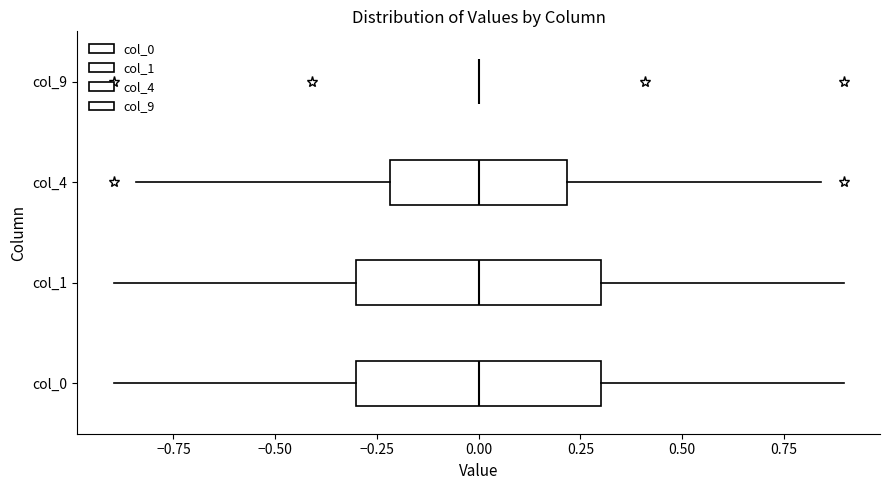

Reading bottom to top, transcribe this box plot: for each box, give where its median line is, the range the box spans, and where its two whiskers end, as read against the x-axis. The values are not printed on the chart, so give them approximately, as read against the axis.

col_0: median 0.00, box -0.30 to 0.30, whiskers -0.90 to 0.90
col_1: median 0.00, box -0.30 to 0.30, whiskers -0.90 to 0.90
col_4: median 0.00, box -0.20 to 0.20, whiskers -0.85 to 0.85
col_9: box collapsed to a line at 0.00, whiskers 0.00 to 0.00